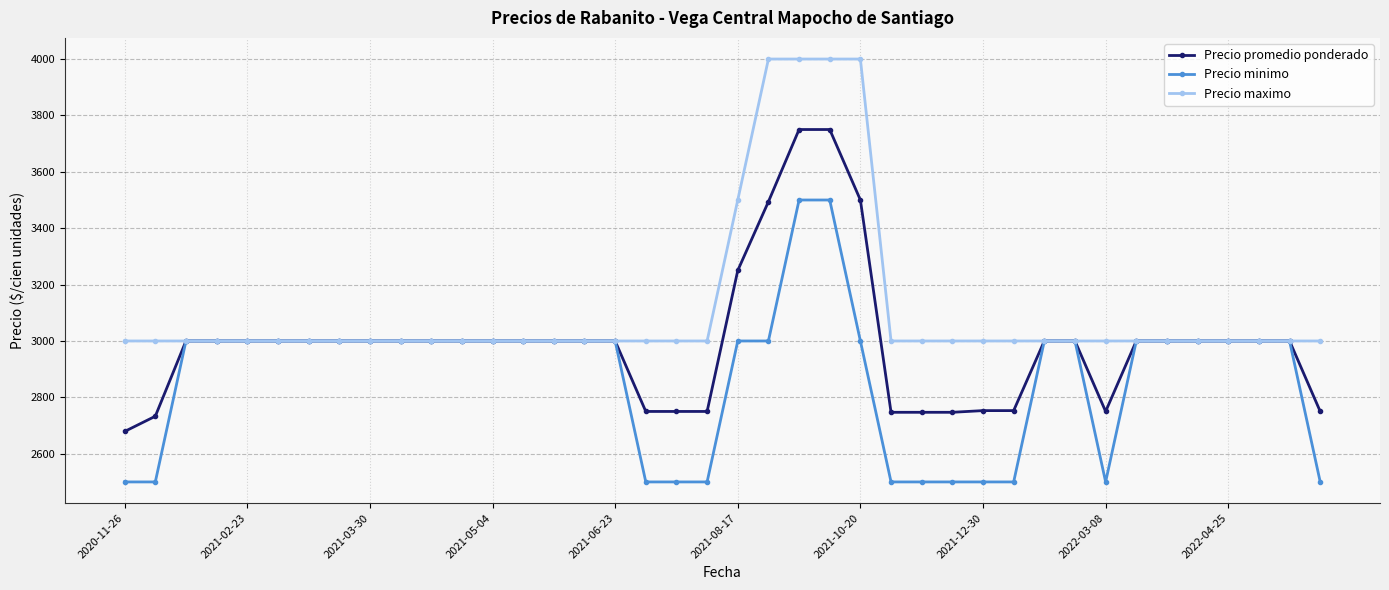

List the series in order of their overall mean, lowest first.

Precio minimo, Precio promedio ponderado, Precio maximo